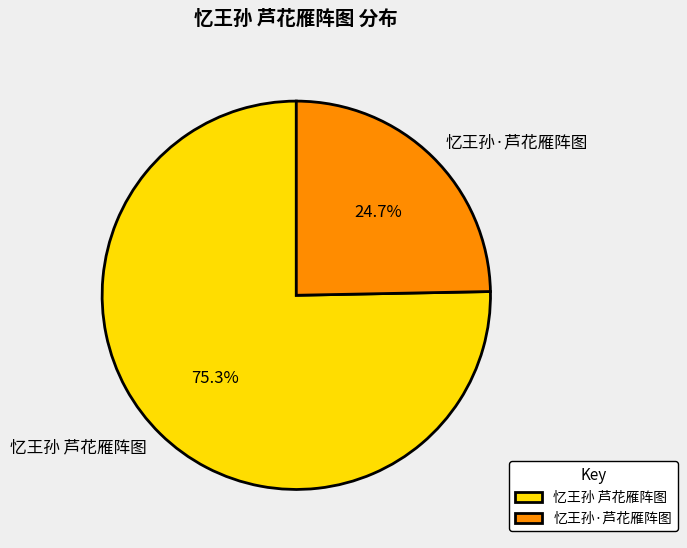

Which has a higher value, 忆王孙·芦花雁阵图 or 忆王孙 芦花雁阵图?

忆王孙 芦花雁阵图